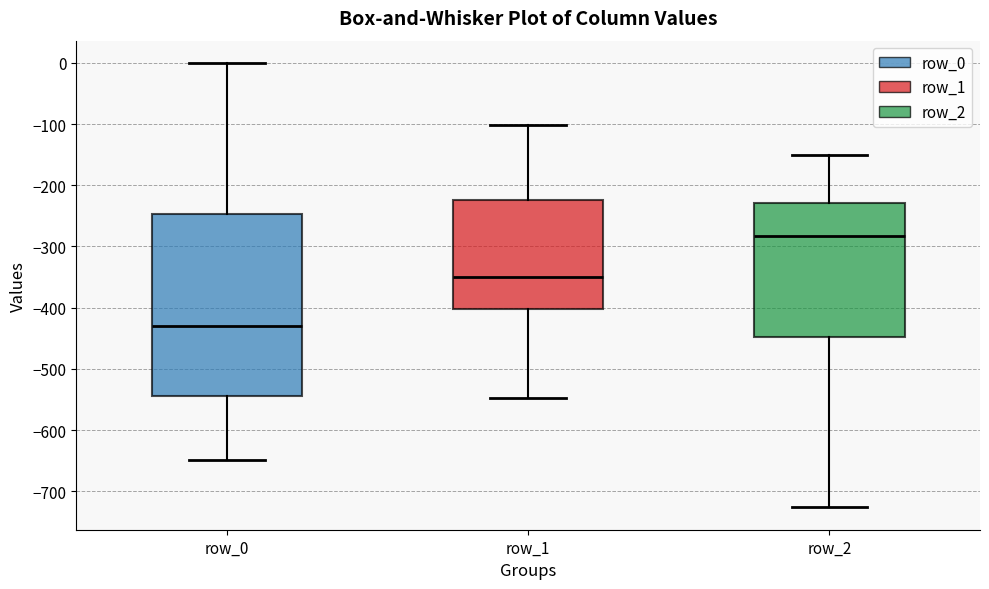

Which box's median line is the highest?

row_2